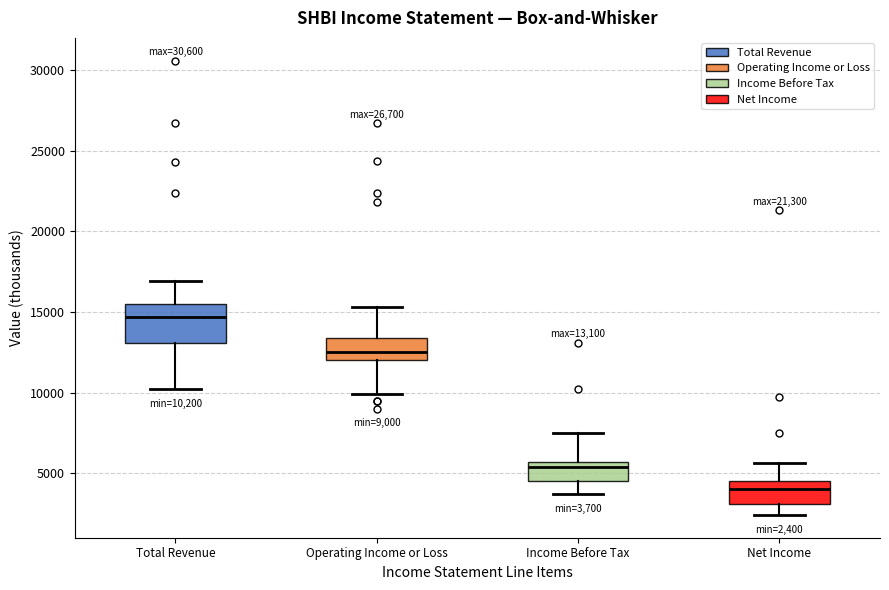

Comparing the boxes themselves (not the whiskers), which one is the tallest?

Total Revenue